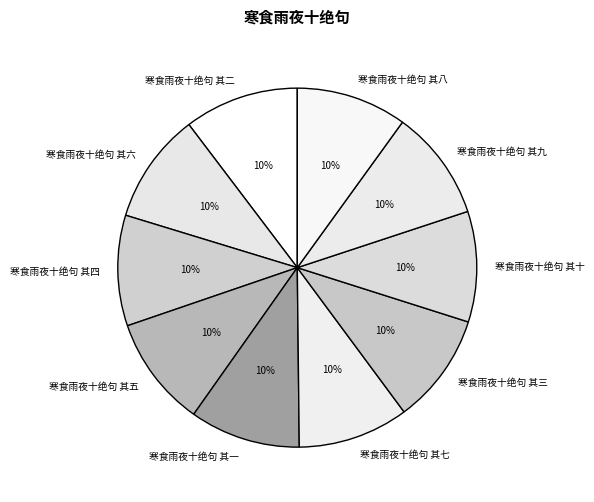

Approximately how many times larger is the value at 寒食雨夜十绝句 其九 compared to 寒食雨夜十绝句 其五?

1.0